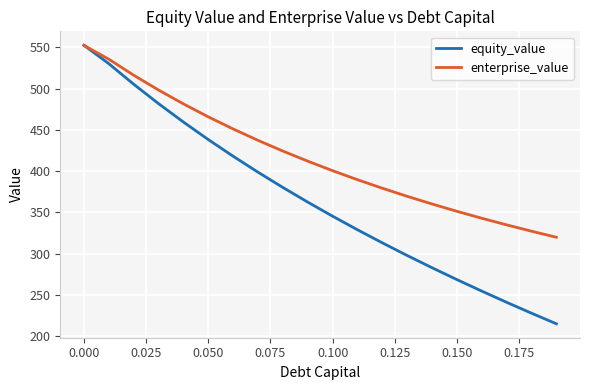

Which series has the largest range (max minus min)?

equity_value